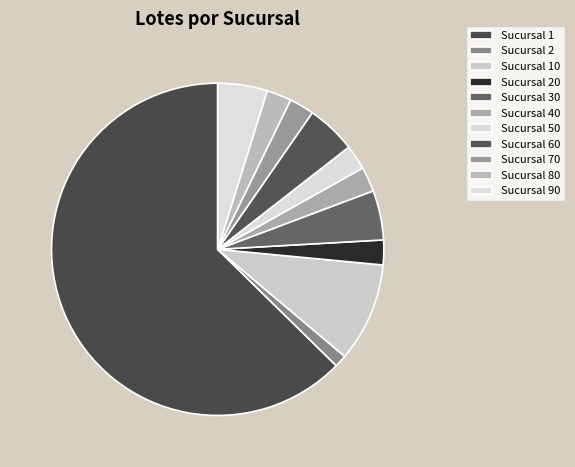

Does any single category account for the majority?

Yes